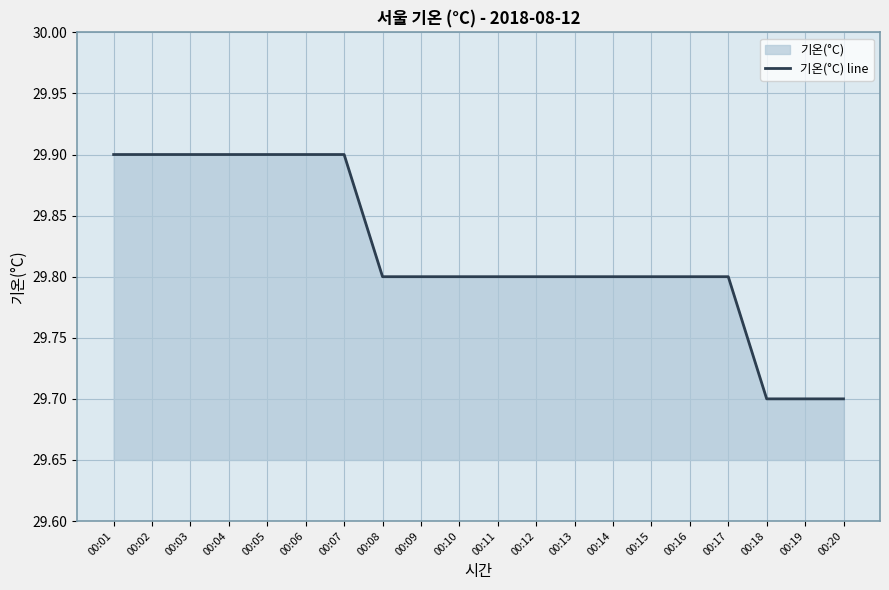

Reading left to right, extract all data points from this chart.

29.9	29.9	29.9	29.9	29.9	29.9	29.9	29.8	29.8	29.8	29.8	29.8	29.8	29.8	29.8	29.8	29.8	29.7	29.7	29.7